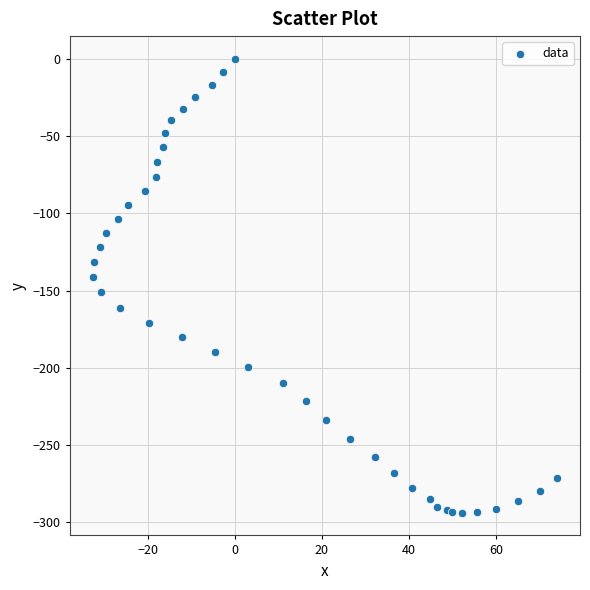

What is the range of Y values (max minus min)?

293.8